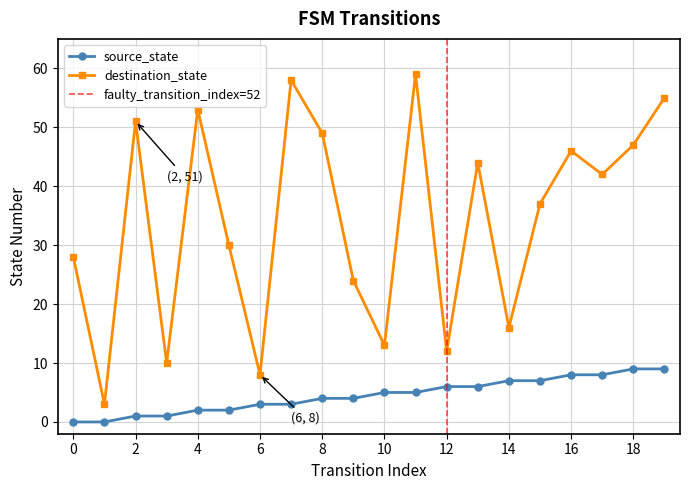

Reading left to right, extract all data points from this chart.

source_state: 0	0	1	1	2	2	3	3	4	4	5	5	6	6	7	7	8	8	9	9
destination_state: 28	3	51	10	53	30	8	58	49	24	13	59	12	44	16	37	46	42	47	55